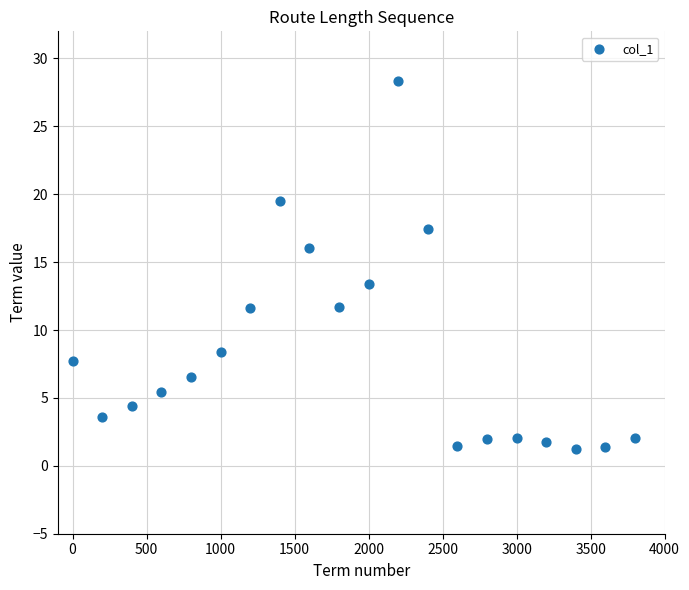

What is the range of Y values (max minus min)?

27.1